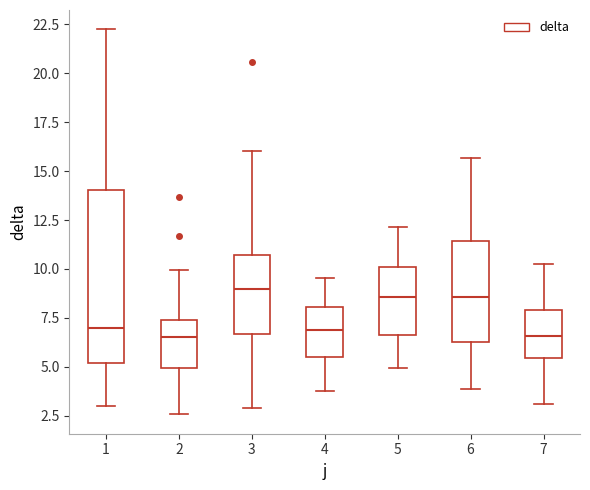

Where is the upper edge of the box at x = 6 on the y-axis? The values are not printed on the chart, so give them approximately, as read against the axis.

11.5